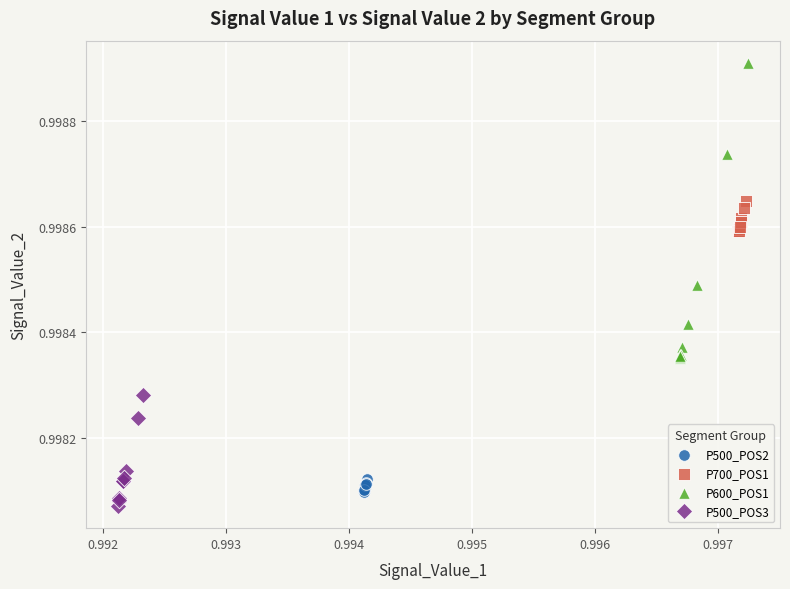

What are all the series names shown in the legend?

P500_POS2, P700_POS1, P600_POS1, P500_POS3